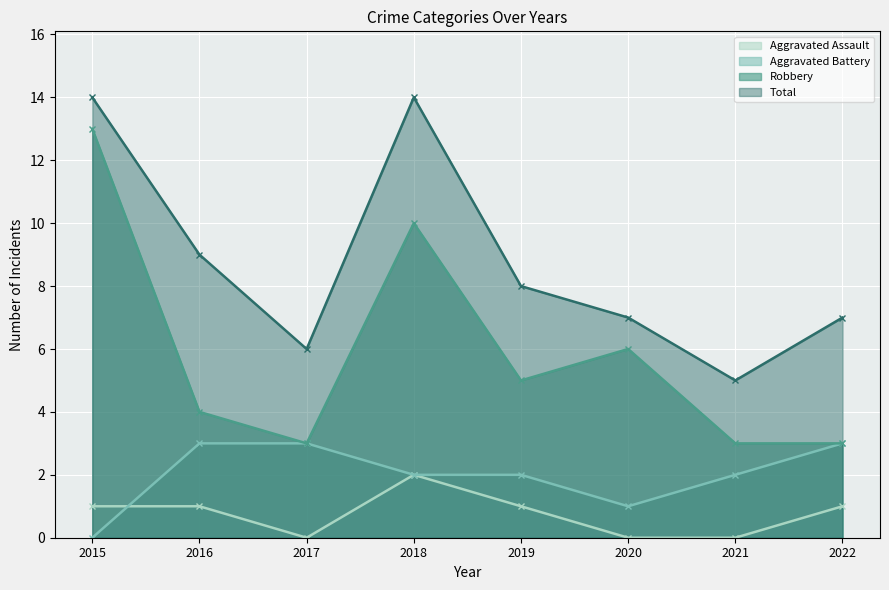

Which series has the widest spread of values?

Robbery